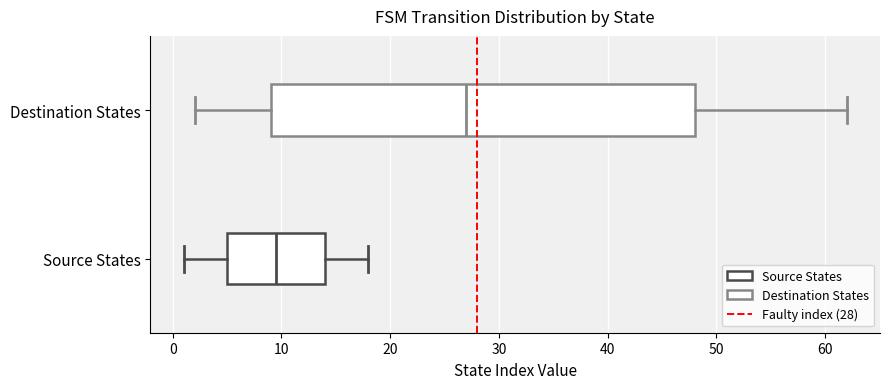

Where does the left whisker of the box for Destination States end on the x-axis? The values are not printed on the chart, so give them approximately, as read against the axis.

2